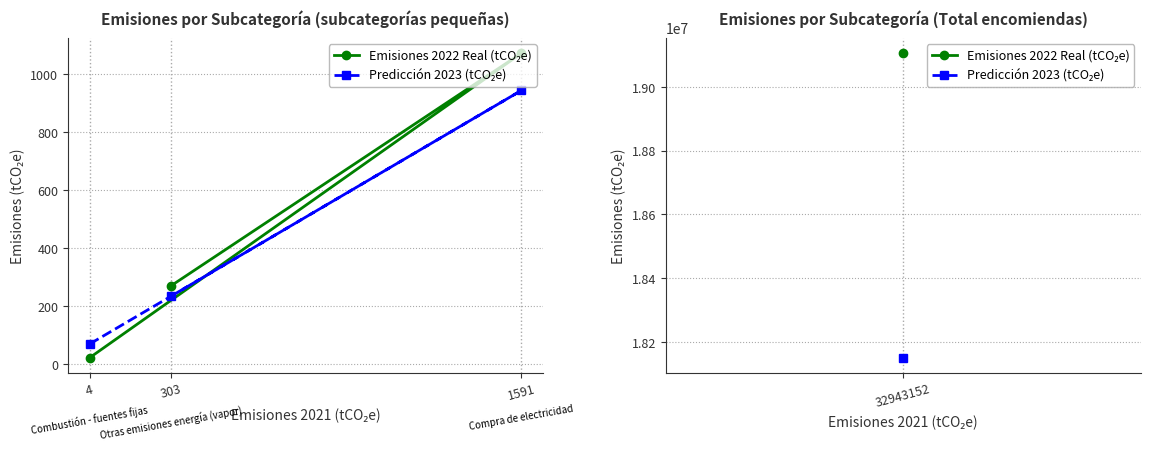

What is the greatest value displayed?

1073.0